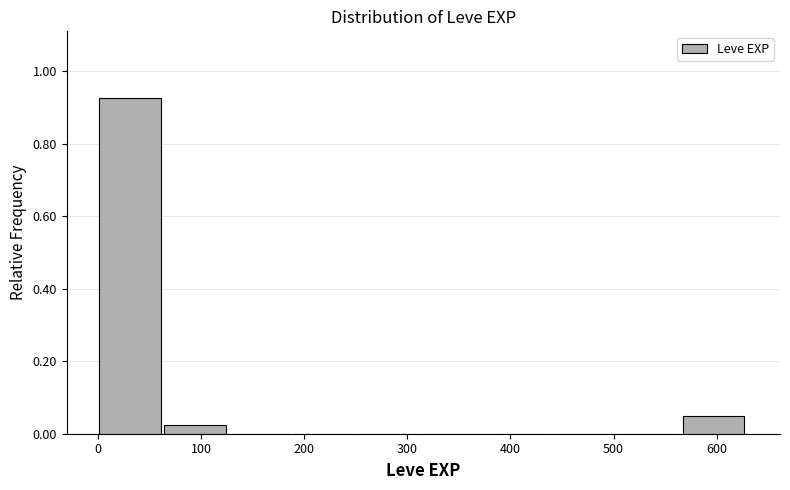

What is the height of the bar covering 570 to 630 on the x-axis? Neither the bar edges nor the heights are printed on the chart, so give them approximately, as read against the axes.

0.06